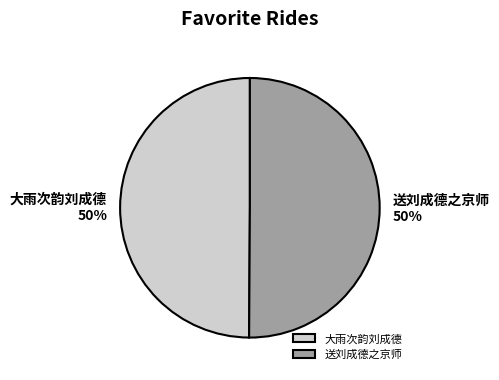

To the nearest percent, what portion does 大雨次韵刘成德 represent?

50%